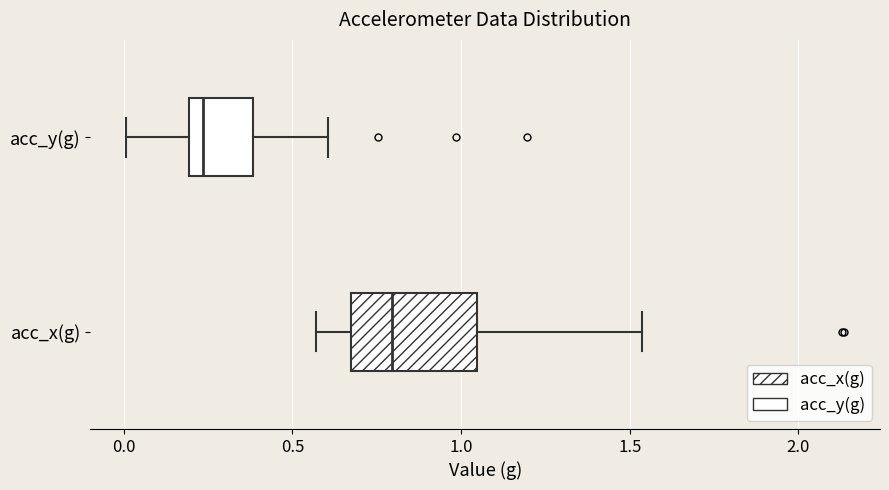

Which box is the widest, from its left edge to its right edge?

acc_x(g)